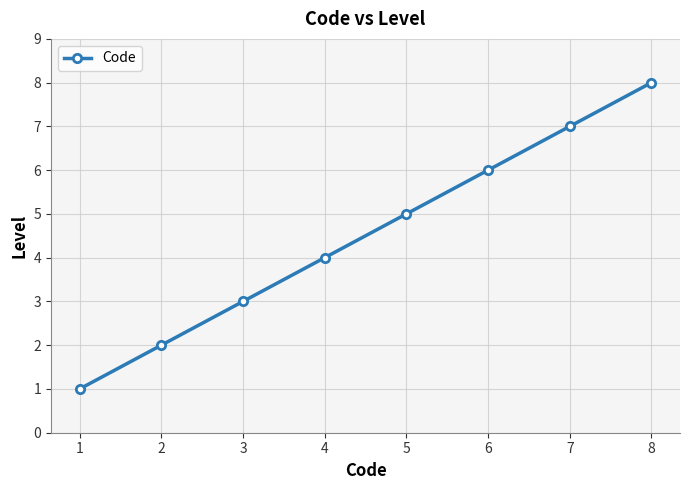

What is the change in value from 2 to 6?

+4